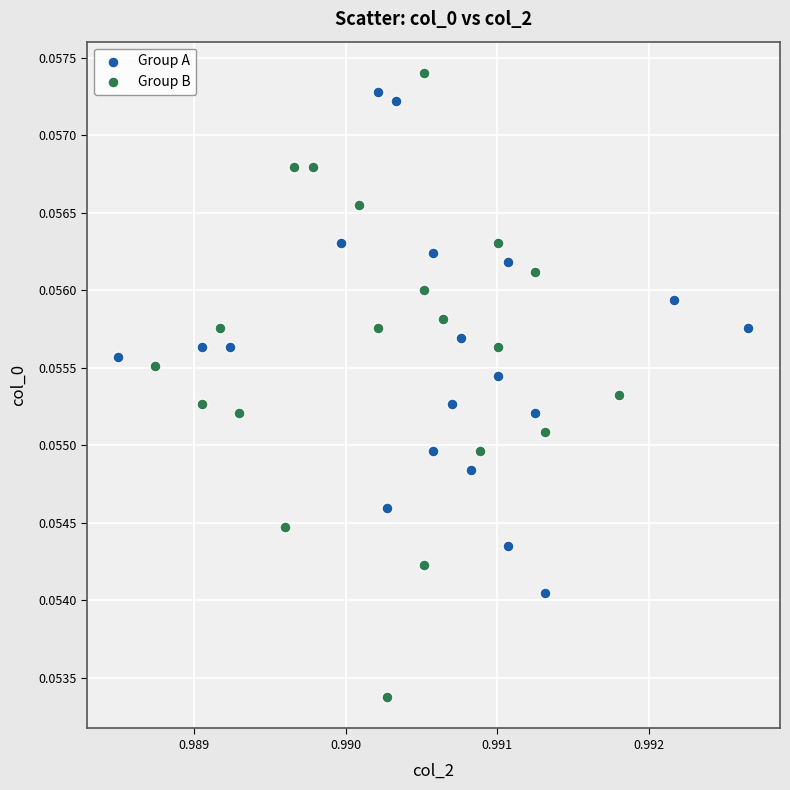

What are all the series names shown in the legend?

Group A, Group B